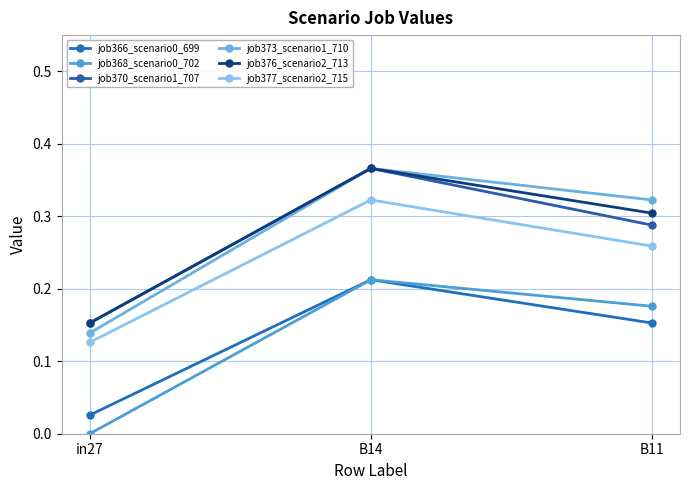

At which category is the sum across all series the highest?

B14